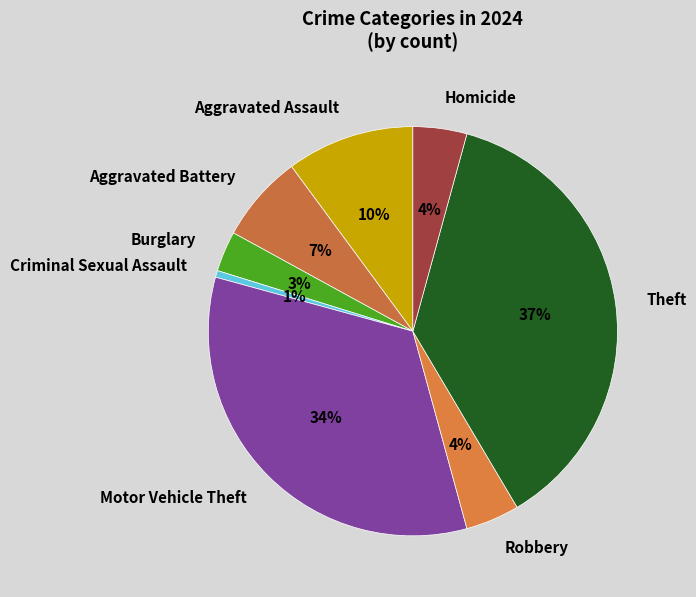

To the nearest percent, what is the average slice percentage?

12%